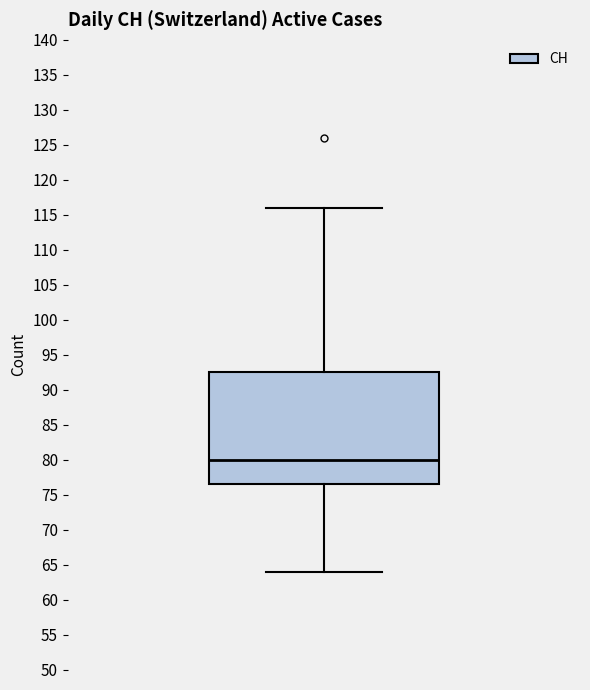

Transcribe this box plot: give where the median line is, the range the box spans, and where the two whiskers end, as read against the y-axis. The values are not printed on the chart, so give them approximately, as read against the axis.

median 80.0, box 76.5 to 92.5, whiskers 64.0 to 116.0